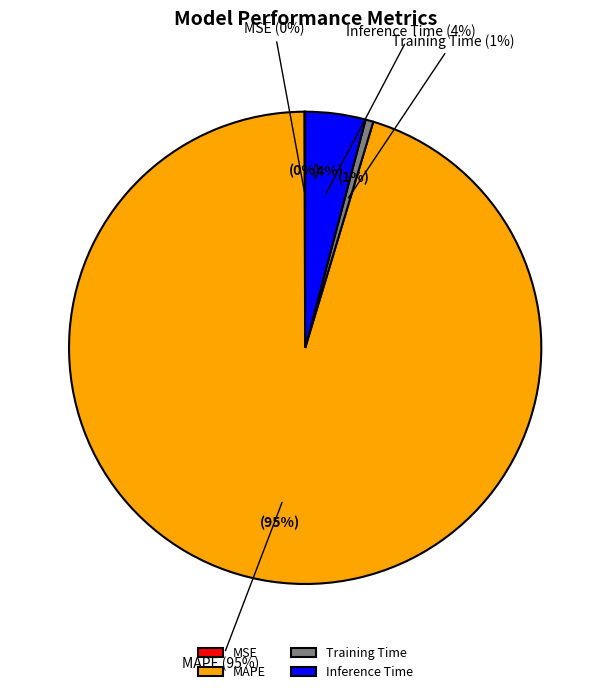

Is there a majority slice in this chart?

Yes